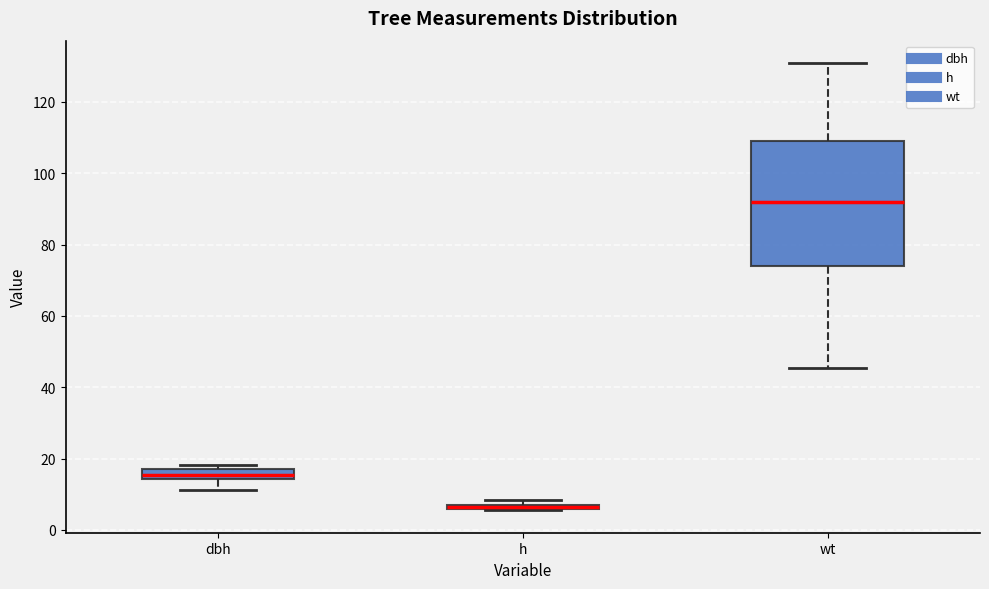

Comparing the boxes themselves (not the whiskers), which one is the tallest?

wt